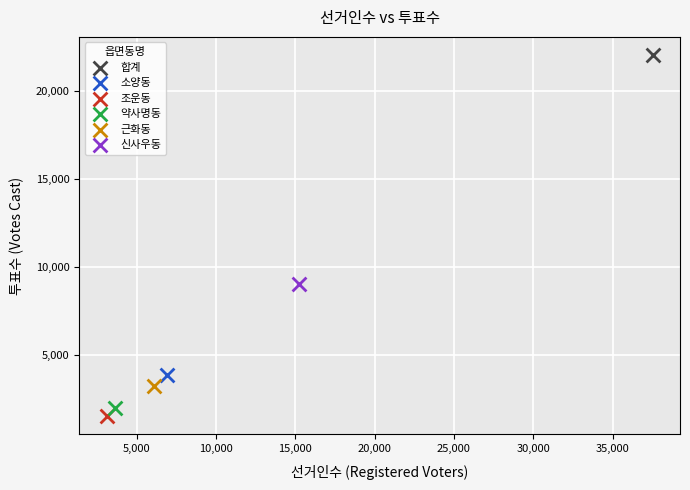

Which series contains the highest Y value?

합계